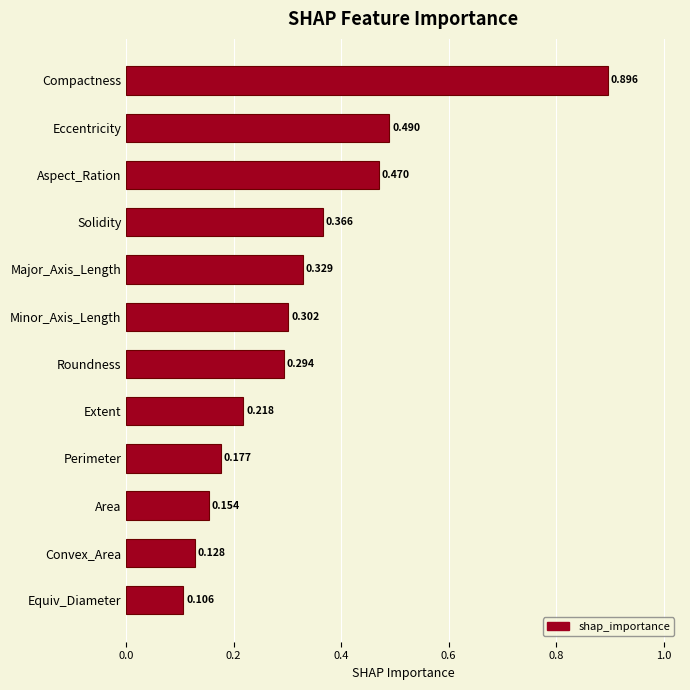

Which has a higher value, Area or Eccentricity?

Eccentricity